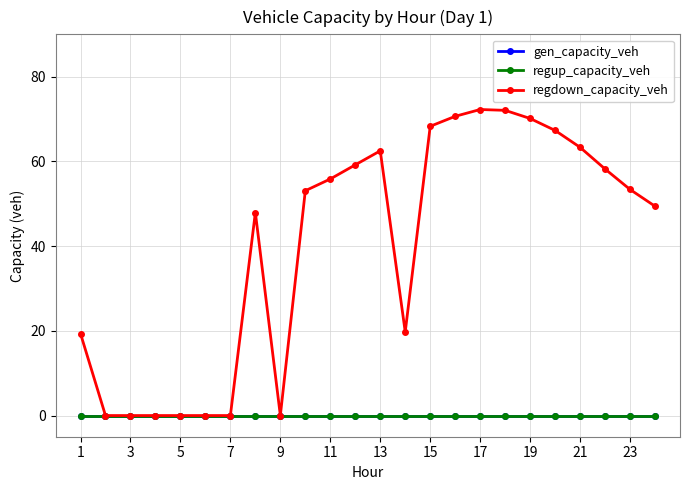

True or false: regup_capacity_veh and gen_capacity_veh cross at least once.

False